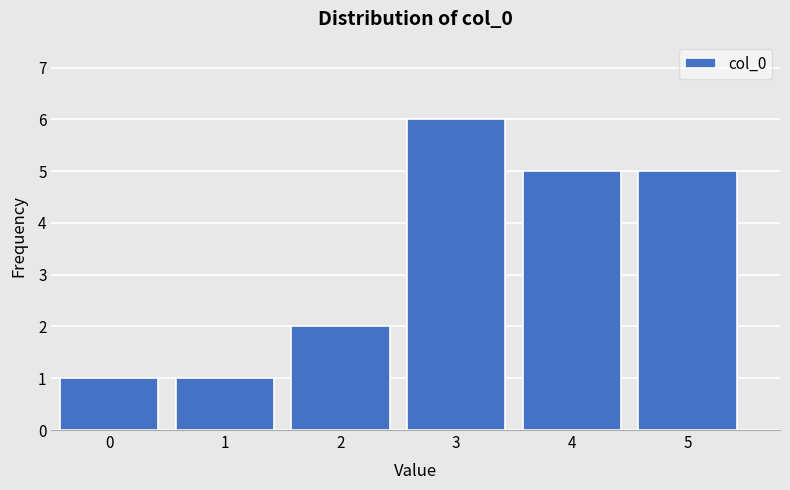

Reading left to right, transcribe all the data shown in this chart.

0=1	1=1	2=2	3=6	4=5	5=5